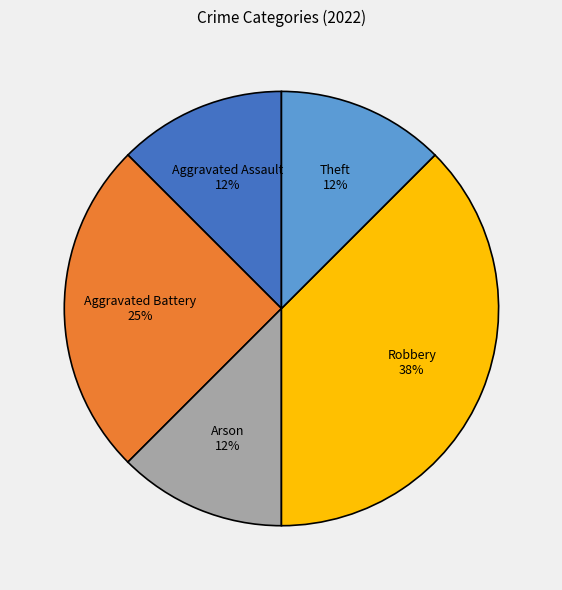

Is Arson the majority of the pie?

No